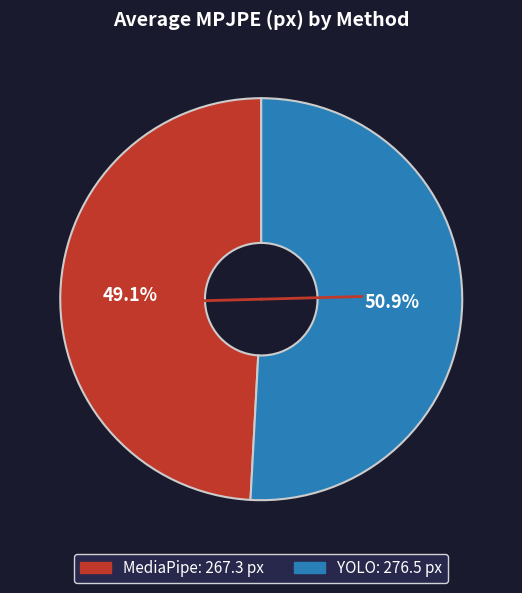

To the nearest percent, what is the difference between the largest and smallest slice percentages?

2%